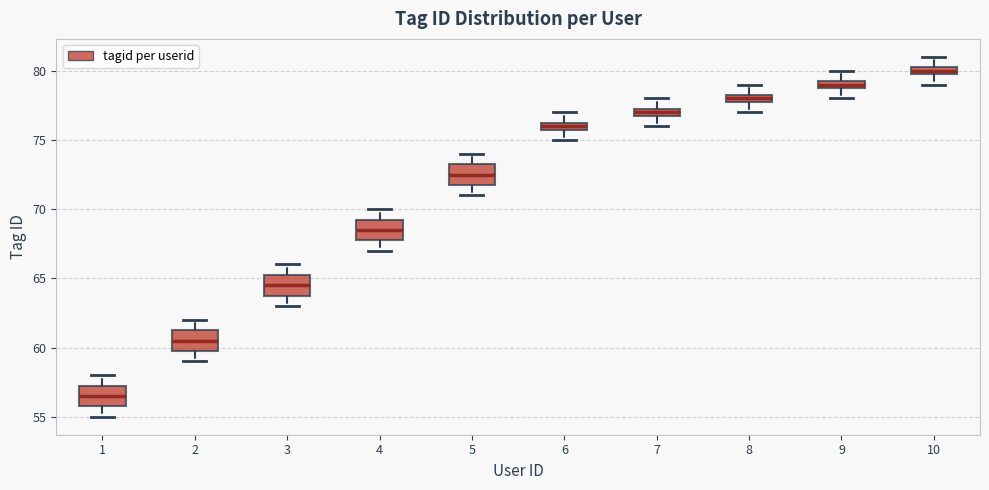

Which box's median line is the highest?

10